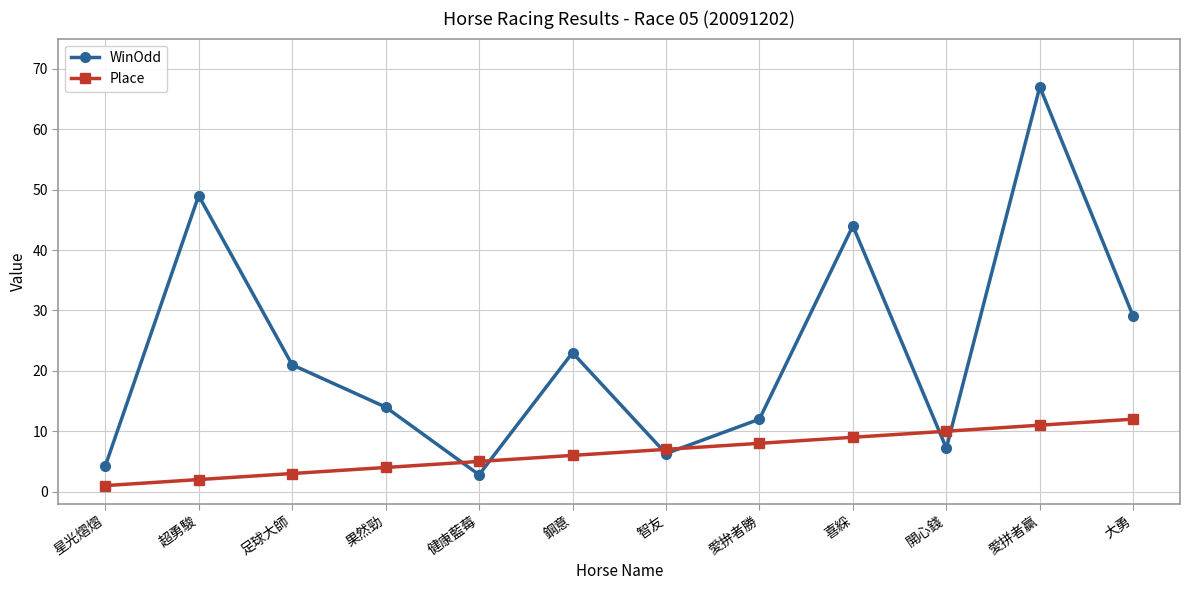

What is the label of the 6th point from the left?

鋼意